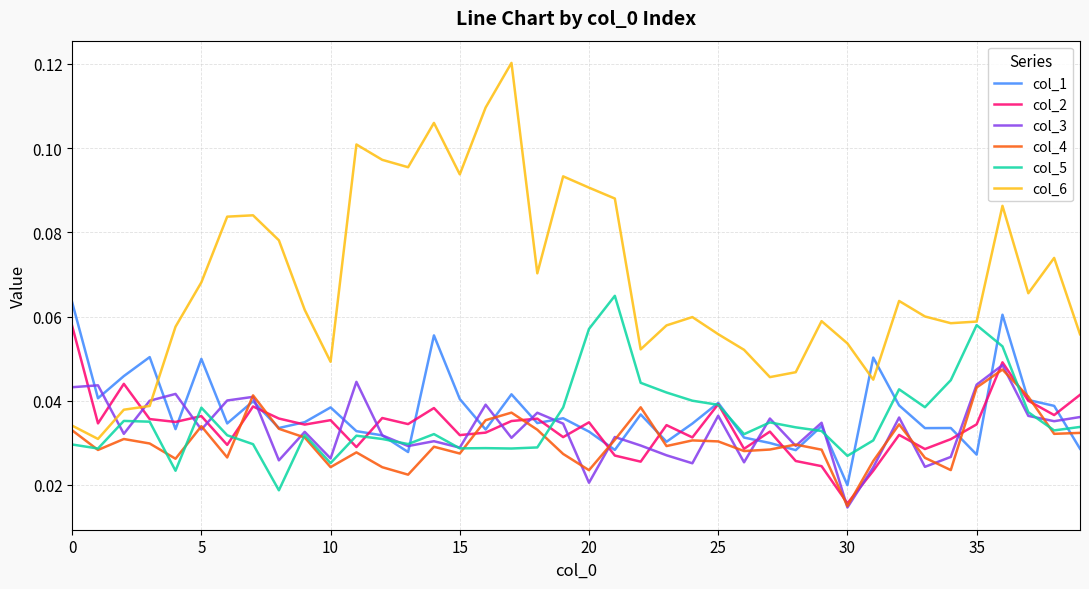

Which series has the largest total across all categories?

col_6